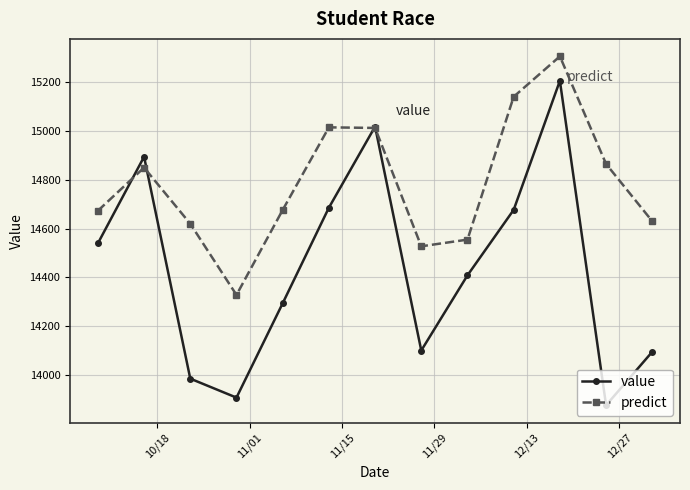

How many series are shown in this chart?

2